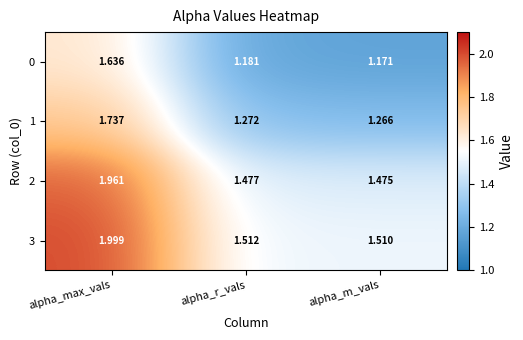

At which label is 1 closest to 1?

alpha_m_vals